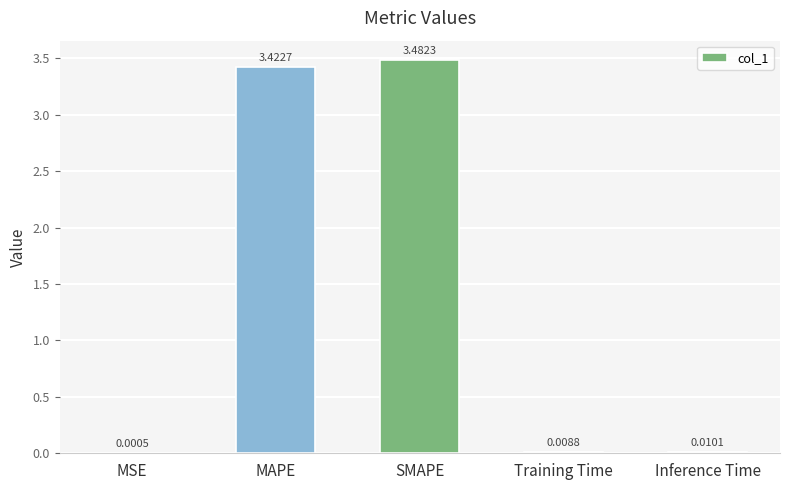

Where is the data nearest to the value 1?

Inference Time